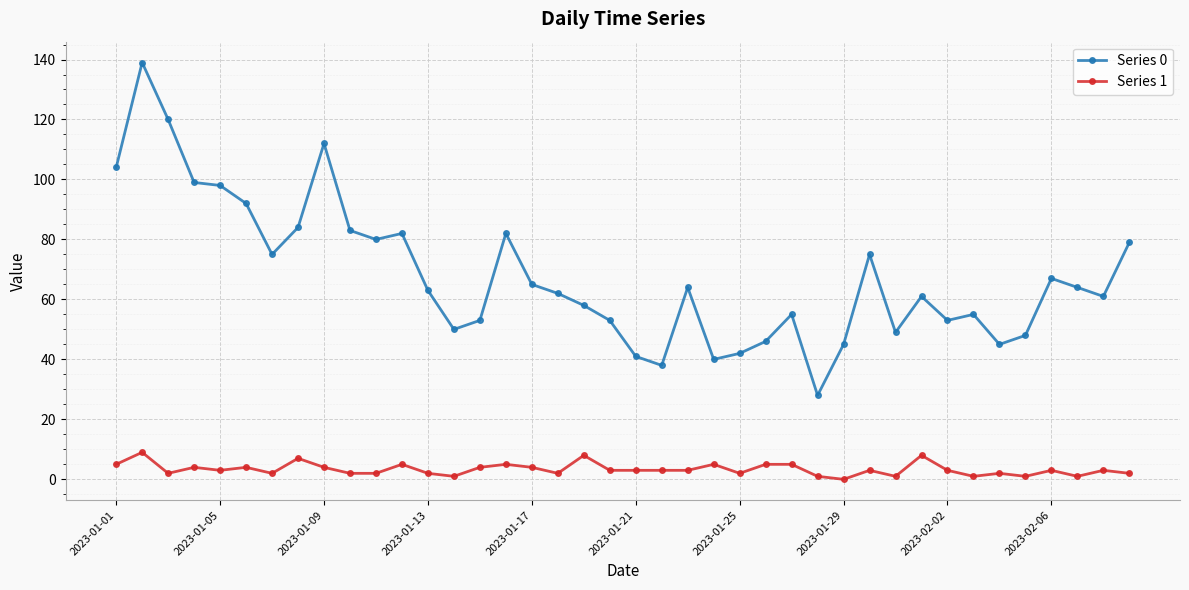

Rank the series by their average value, from highest to lowest.

Series 0, Series 1